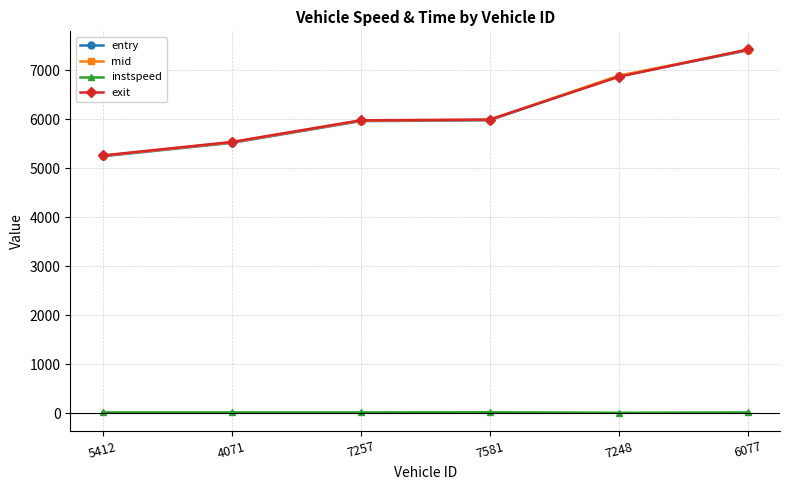

What is the spread (max minus min) of values at 7257?

5963.3